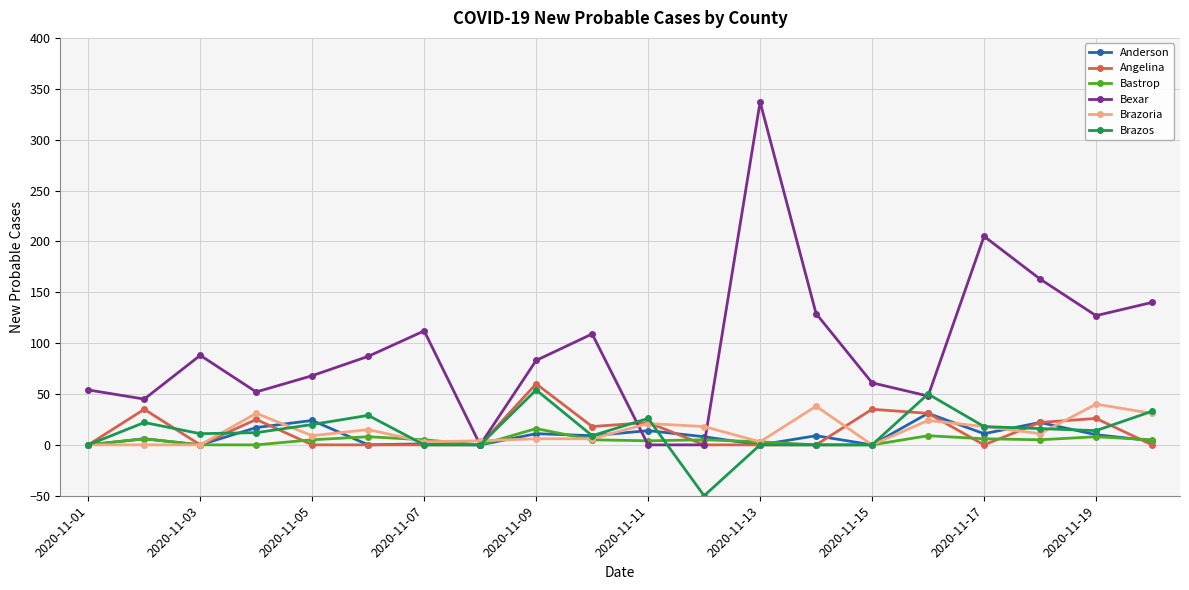

True or false: Angelina has more than 2 interior local peaks.

True